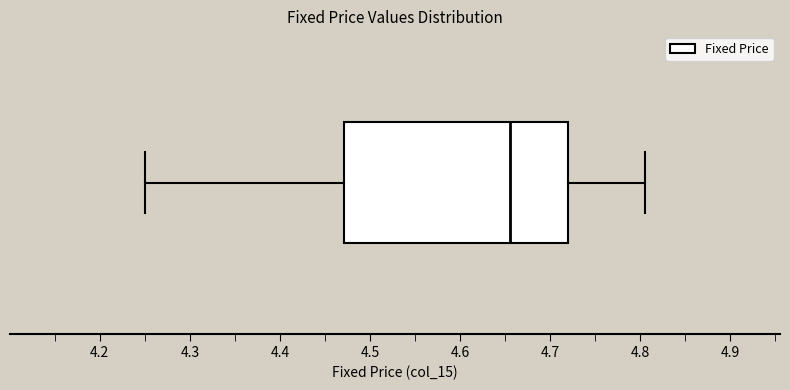

Where does the left whisker of the box end on the x-axis? The values are not printed on the chart, so give them approximately, as read against the axis.

4.25